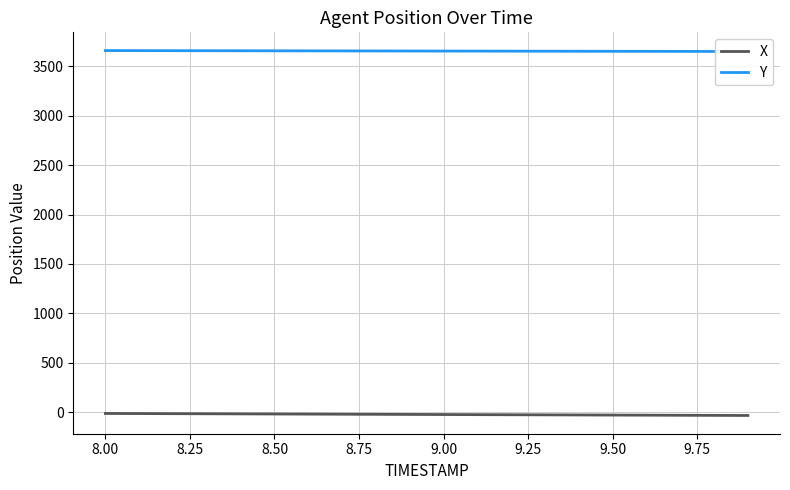

What is the sum of all Y values?

73110.6